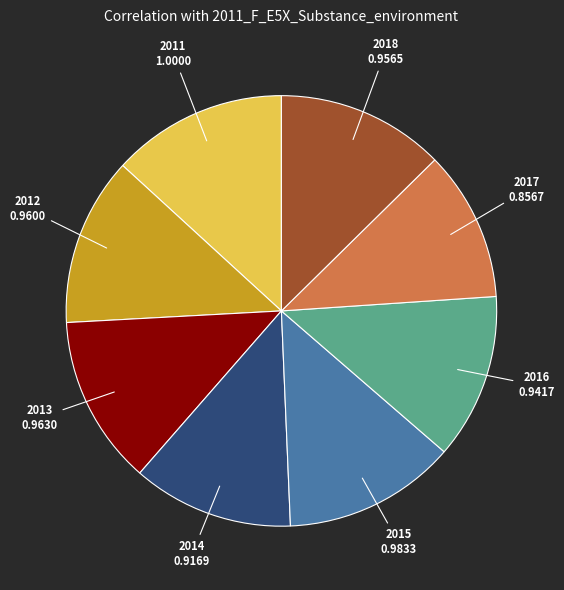

Is there a majority slice in this chart?

No